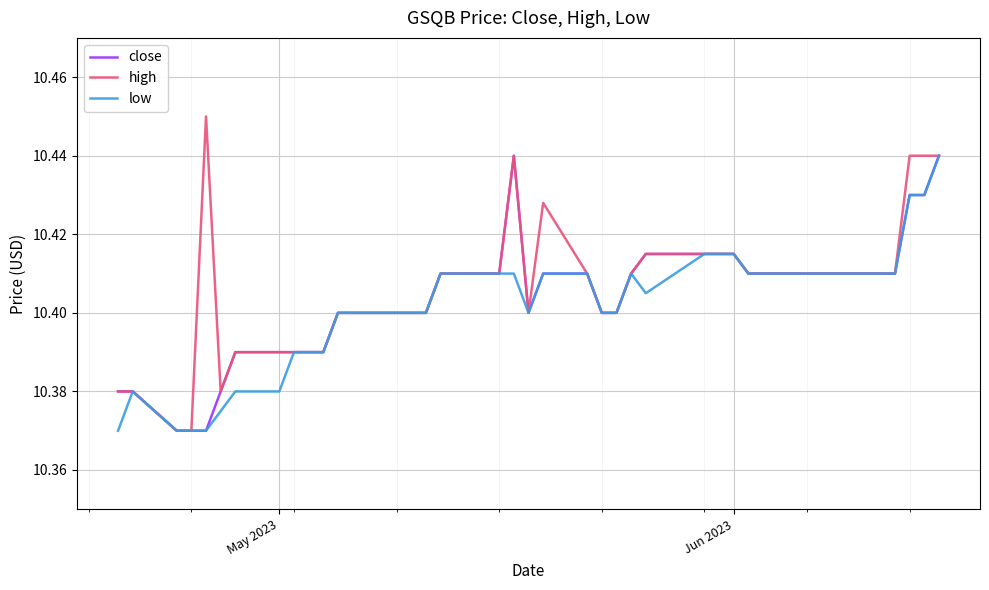

Which series has the largest range (max minus min)?

high